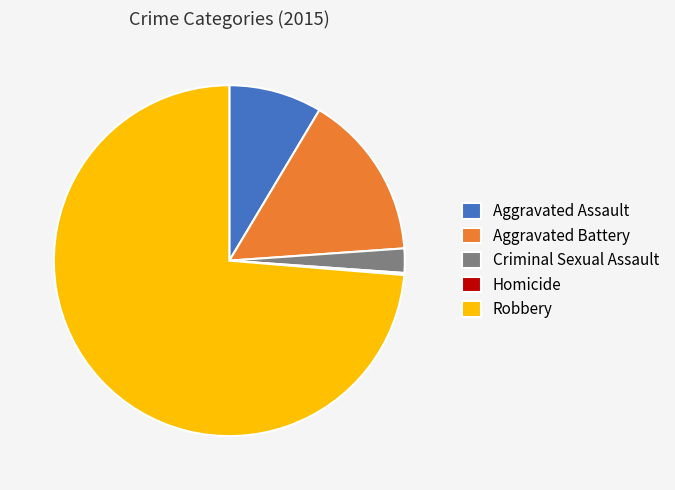

Is there a majority slice in this chart?

Yes